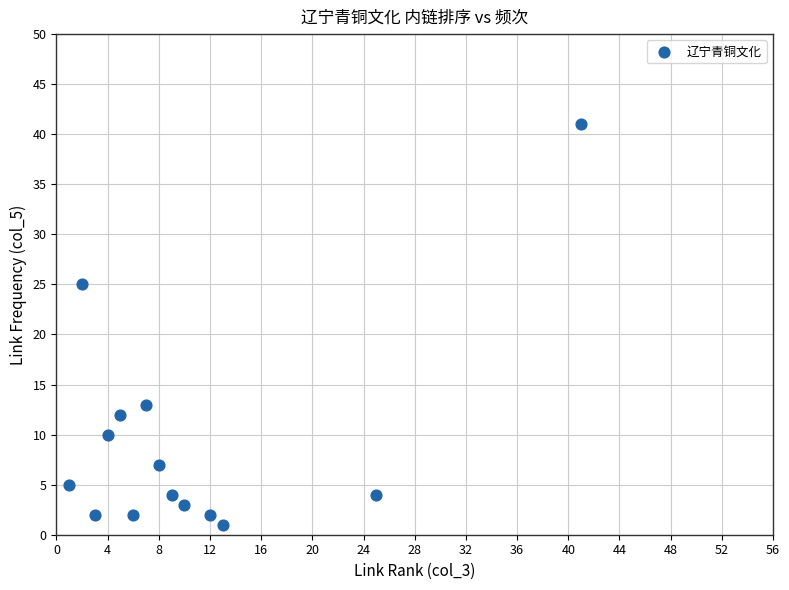

What is the range of X values (max minus min)?

40